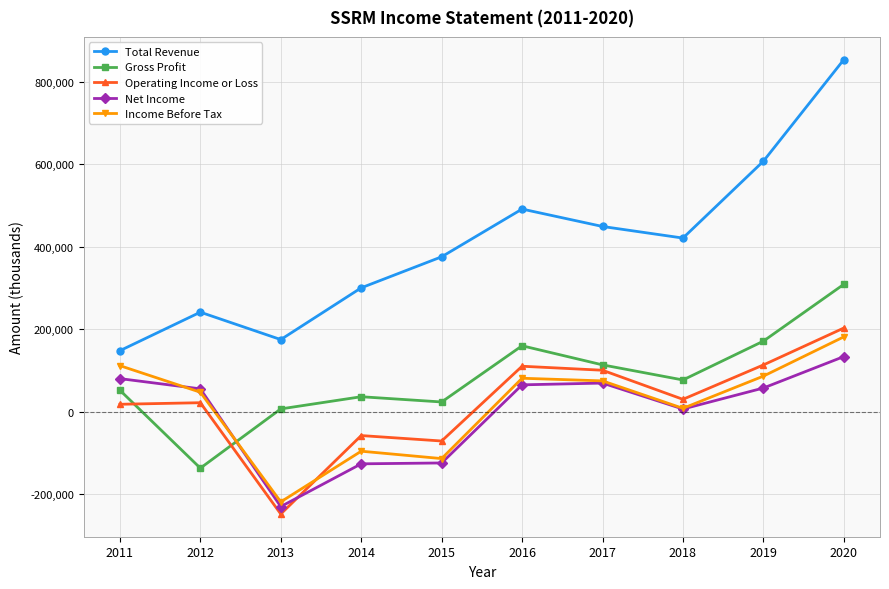

What is the difference between the maximum and minimum values in the Net Income series?

363500